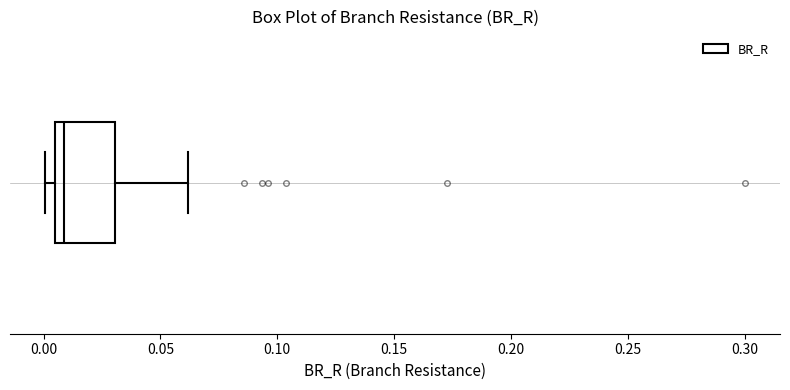

Read this box plot against the x-axis: the position of the median line, the range covered by the box, and the ends of both whiskers. The values are not printed on the chart, so give them approximately, as read against the axis.

median 0.010, box 0.005 to 0.030, whiskers 0.000 to 0.060